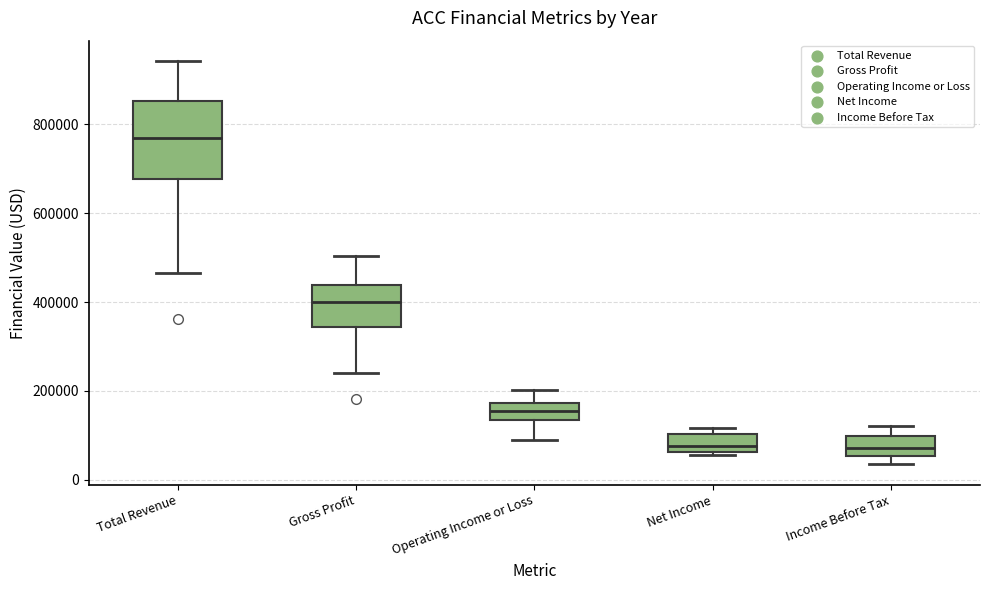

Which box is the tallest, from its lower edge to its upper edge?

Total Revenue